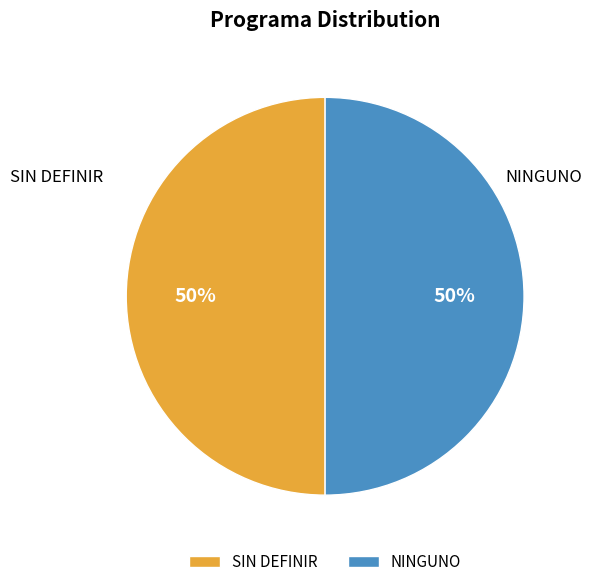

What is the ratio of the value at NINGUNO to the value at SIN DEFINIR?

1.0